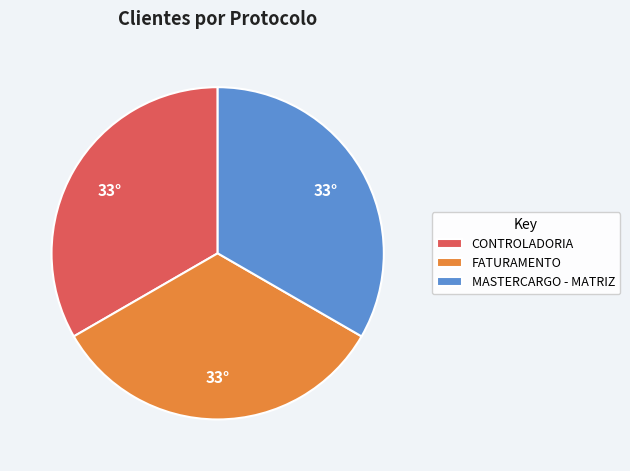

How many segments does this pie chart have?

3